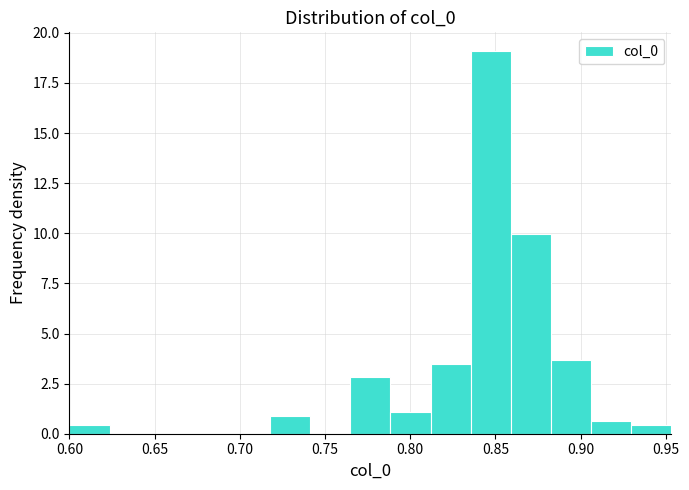

How tall is the bar that spans 0.790 to 0.810 on the x-axis? Neither the bar edges nor the heights are printed on the chart, so give them approximately, as read against the axes.

1.0